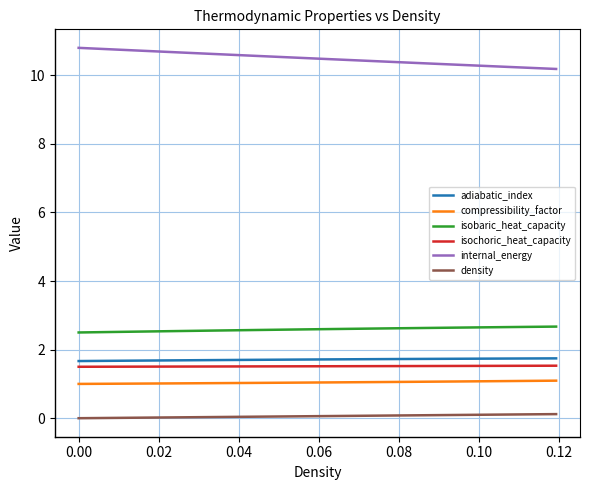

Rank the series by their maximum value, from highest to lowest.

internal_energy, isobaric_heat_capacity, adiabatic_index, isochoric_heat_capacity, compressibility_factor, density